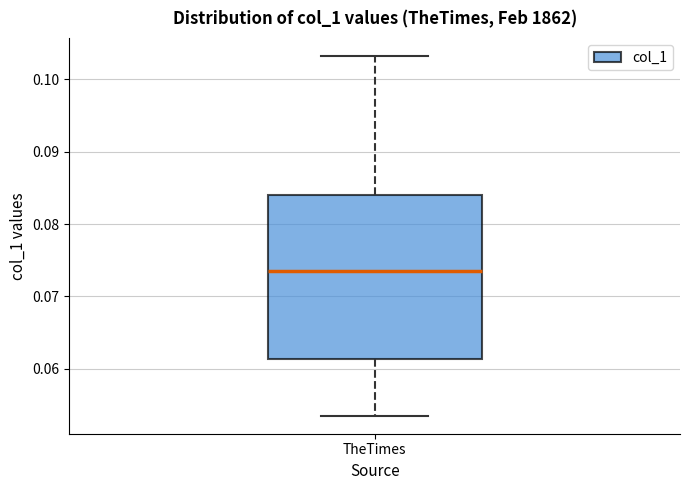

Where does the lower whisker of the box for TheTimes end on the y-axis? The values are not printed on the chart, so give them approximately, as read against the axis.

0.054